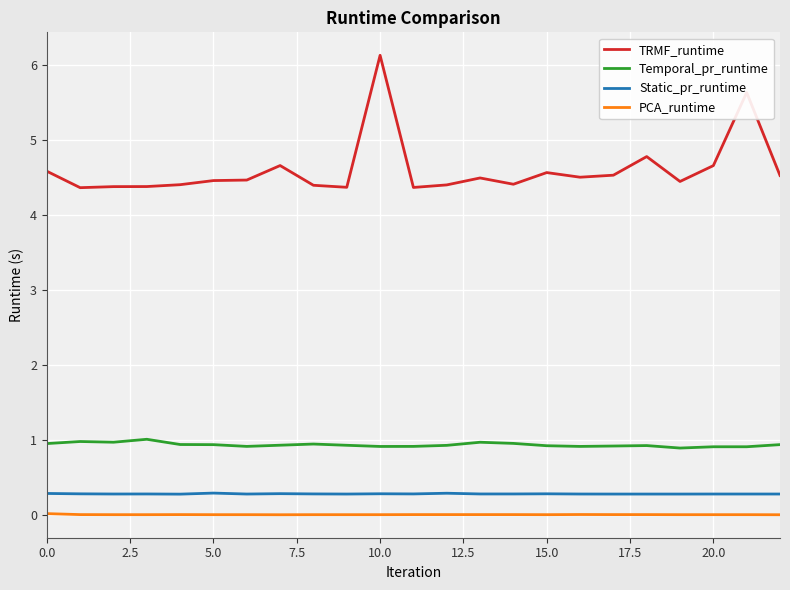

True or false: Temporal_pr_runtime and Static_pr_runtime cross at least once.

False